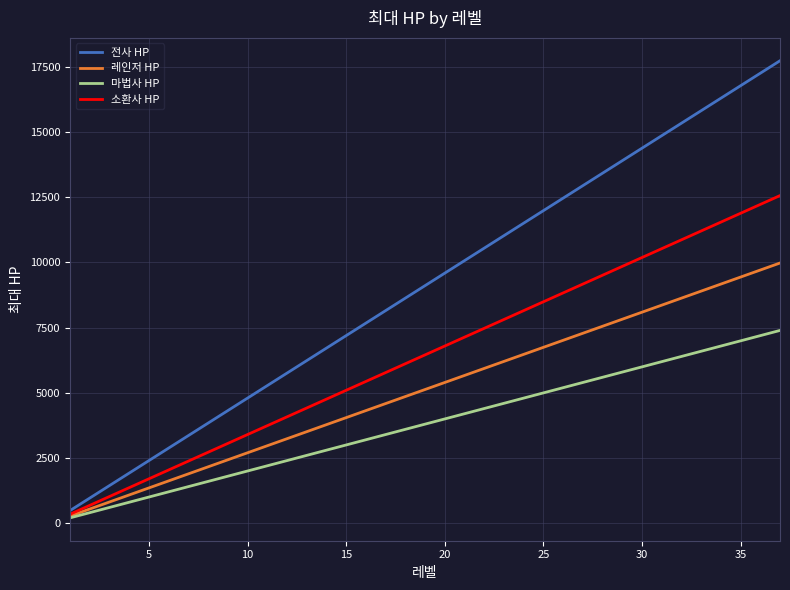

List the series in order of their peak value, highest first.

전사 HP, 소환사 HP, 레인저 HP, 마법사 HP